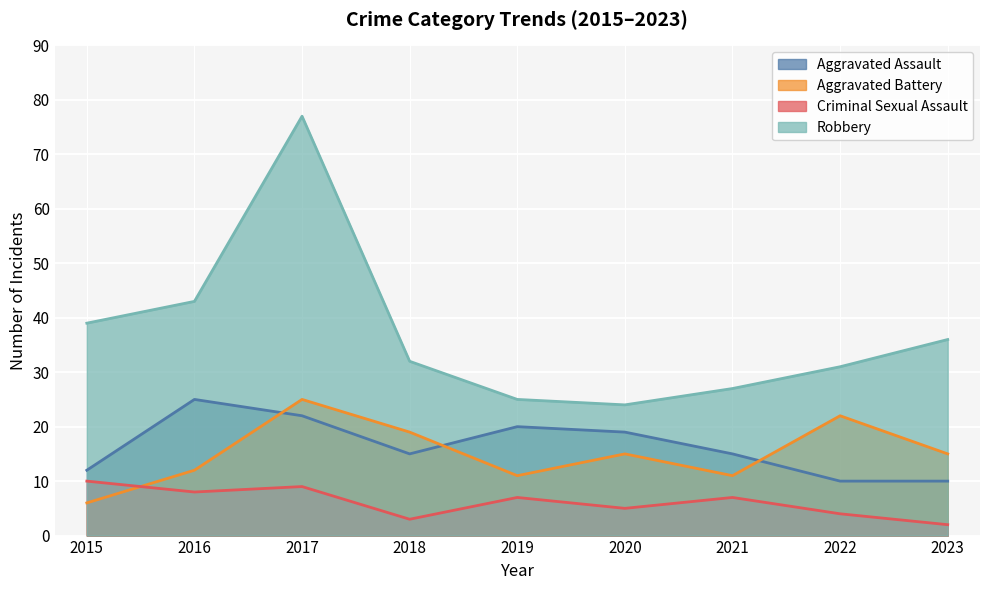

True or false: Criminal Sexual Assault and Aggravated Battery intersect in this chart.

True